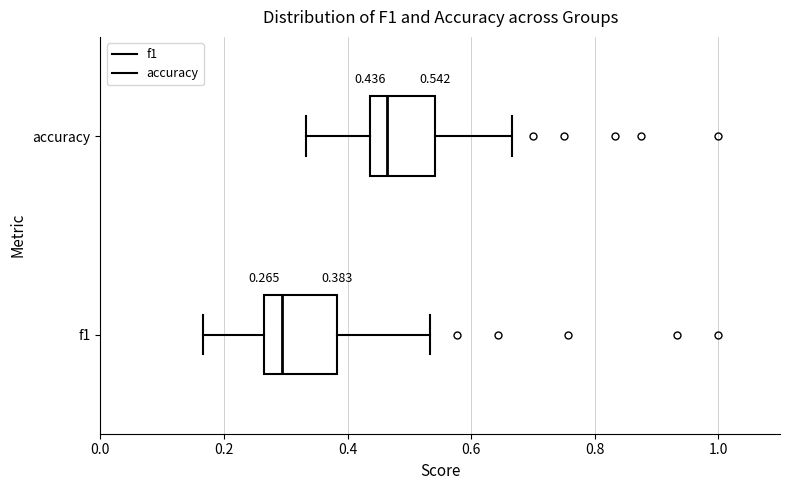

Which box has the furthest to the left median line?

f1